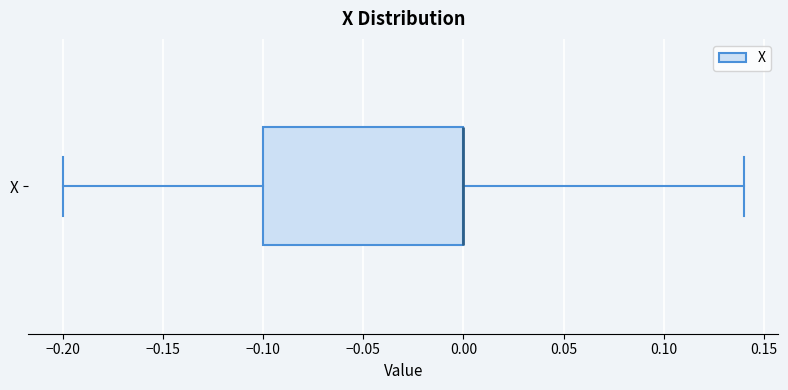

Where is the right edge of the box for X on the x-axis? The values are not printed on the chart, so give them approximately, as read against the axis.

0.00